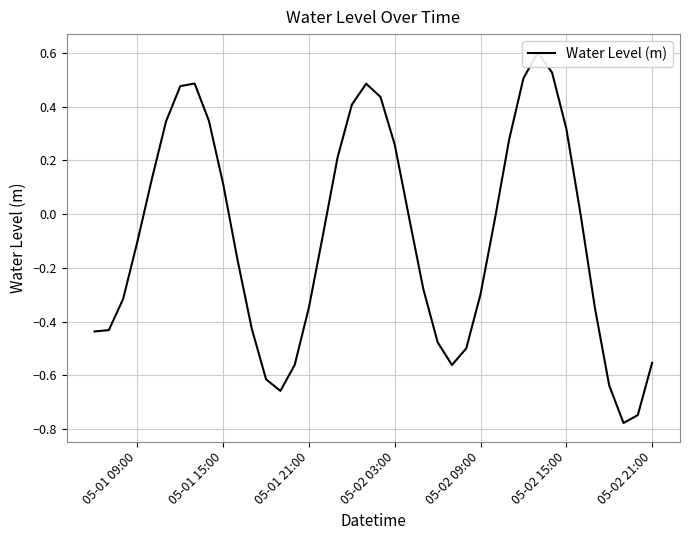

What is the sum of all values?

-3.4